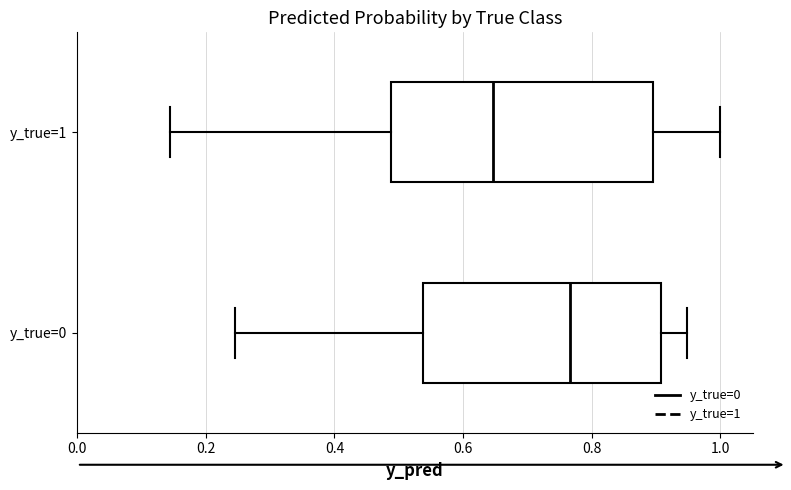

Which box has the furthest to the right median line?

y_true=0